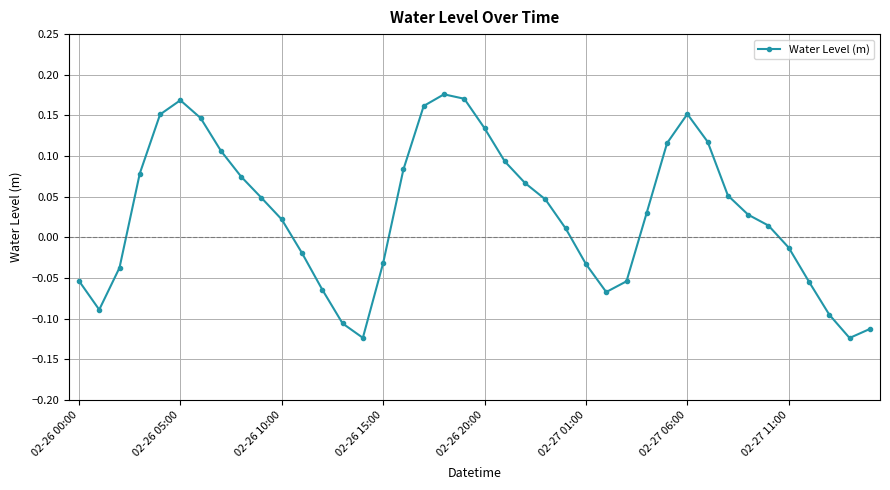

True or false: the data has more than 1 interior local peaks.

True